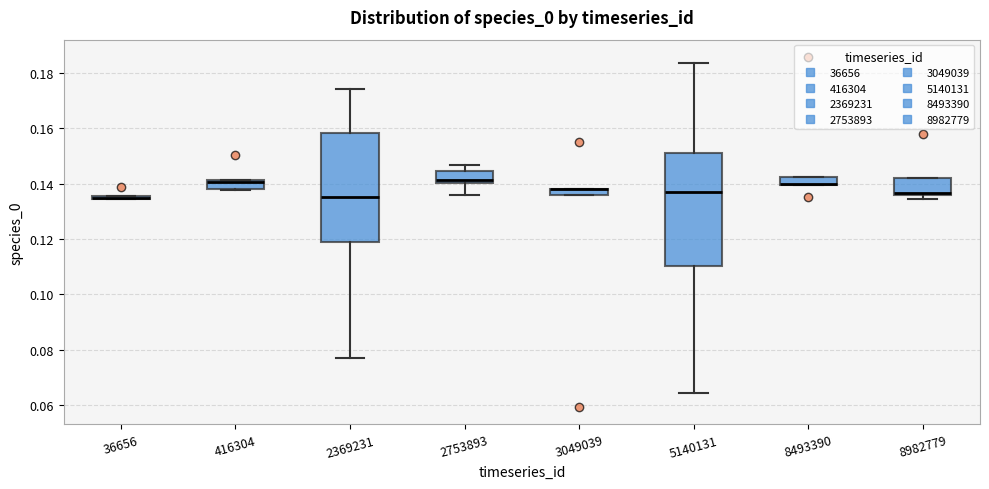

Where is the lower edge of the box at x = 2369231 on the y-axis? The values are not printed on the chart, so give them approximately, as read against the axis.

0.118